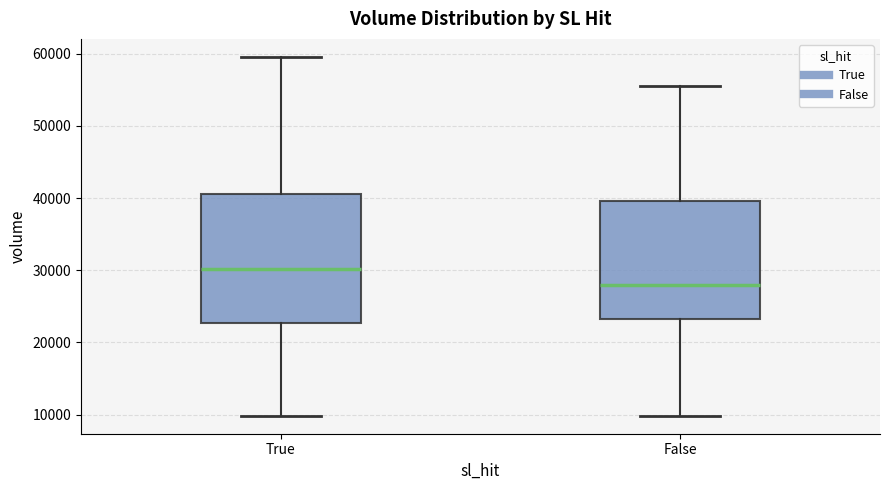

Reading left to right, transcribe this box plot: for each box, give where its median line is, the range the box spans, and where its two whiskers end, as read against the y-axis. The values are not printed on the chart, so give them approximately, as read against the axis.

True: median 30000, box 23000 to 41000, whiskers 10000 to 60000
False: median 28000, box 23000 to 40000, whiskers 10000 to 56000